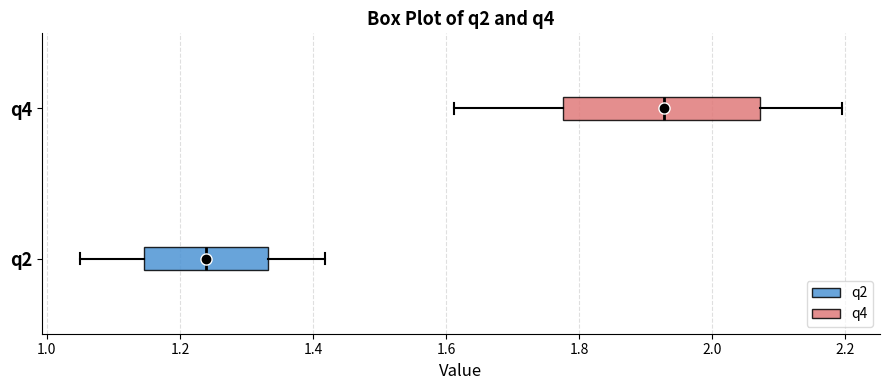

Which box has the furthest to the left median line?

q2